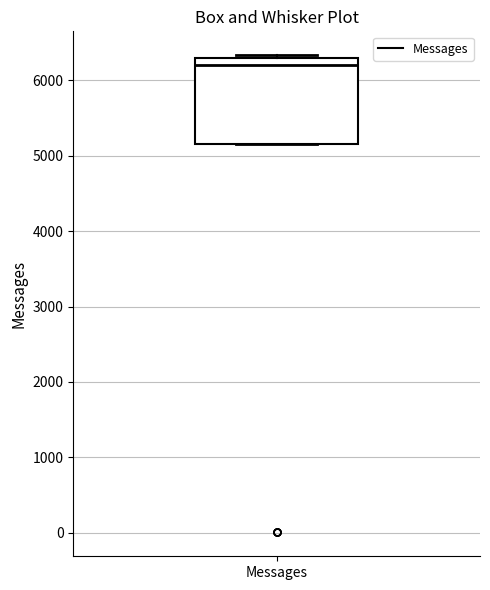

Where is the lower edge of the box for Messages on the y-axis? The values are not printed on the chart, so give them approximately, as read against the axis.

5200